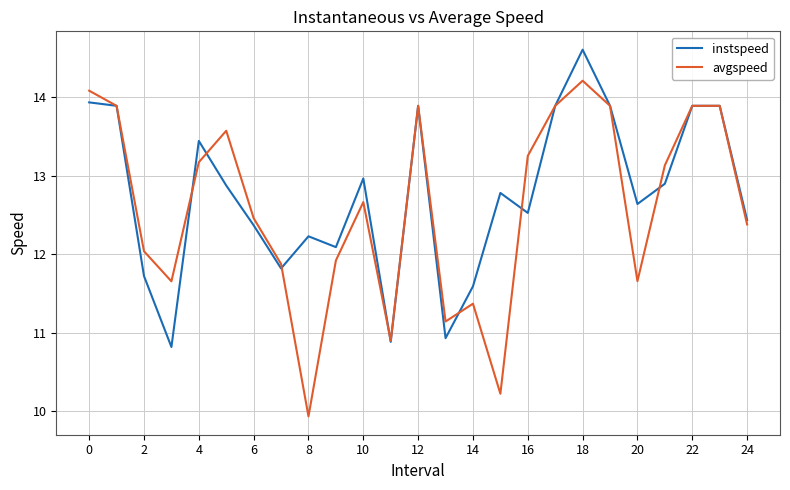

How many lines are shown in the chart?

2